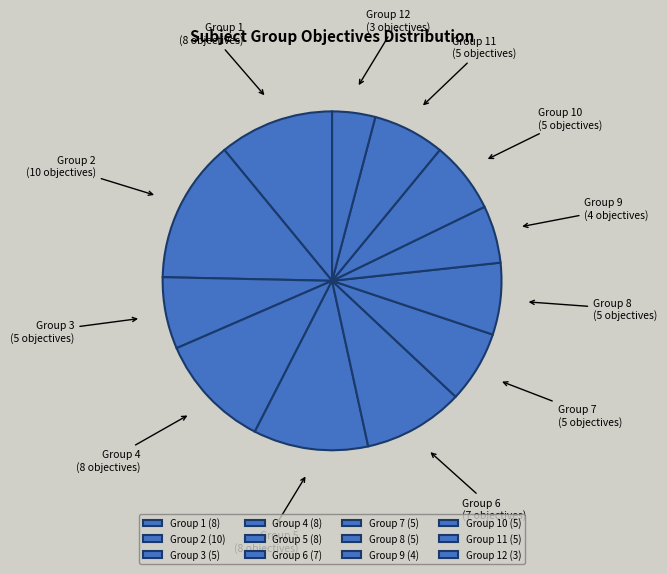

Is there a majority slice in this chart?

No